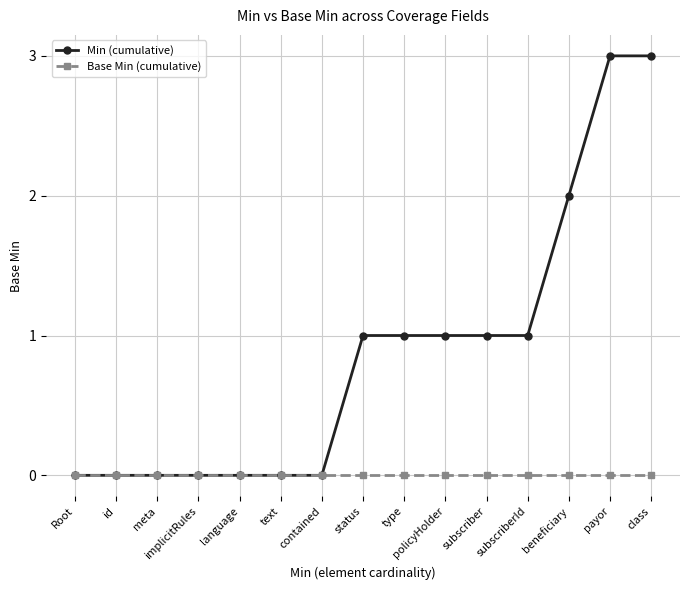

What is the greatest value displayed?

3